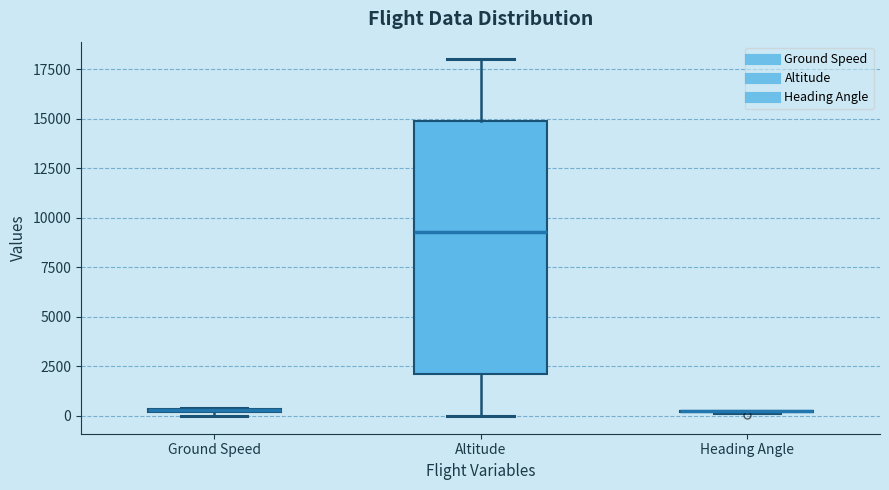

Where is the upper edge of the box for Altitude on the y-axis? The values are not printed on the chart, so give them approximately, as read against the axis.

15000